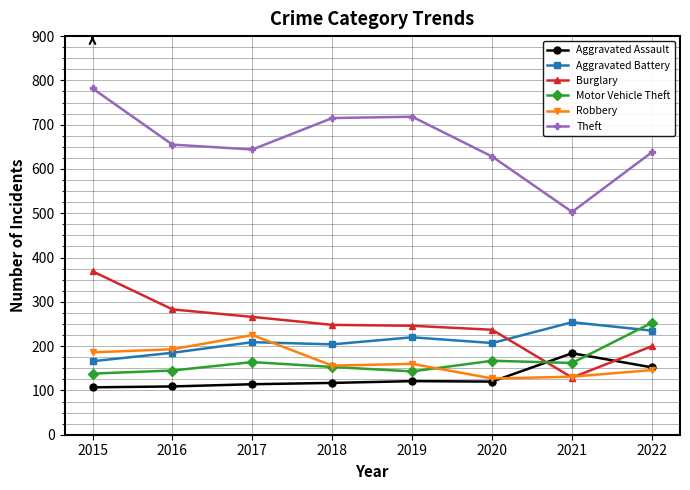

What is the difference between the second highest and minimum values in the Aggravated Assault series?

45